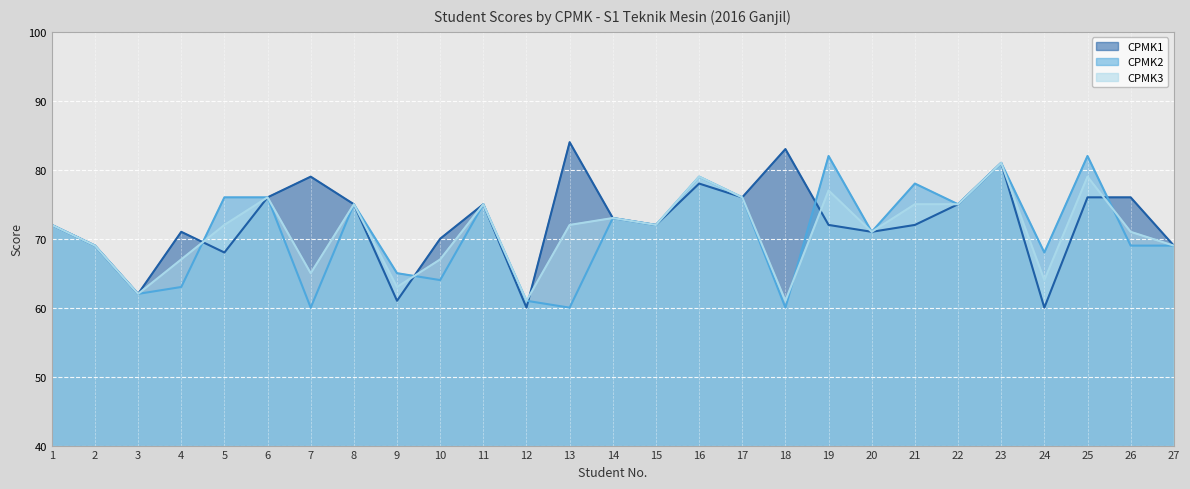

At which label is CPMK2 closest to 71?

20